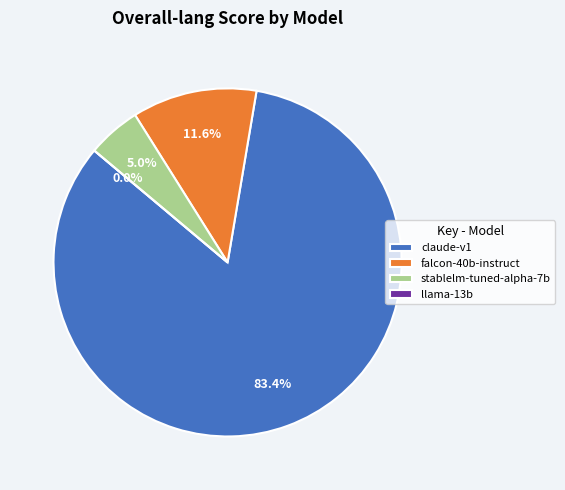

How many slices are in this pie chart?

4